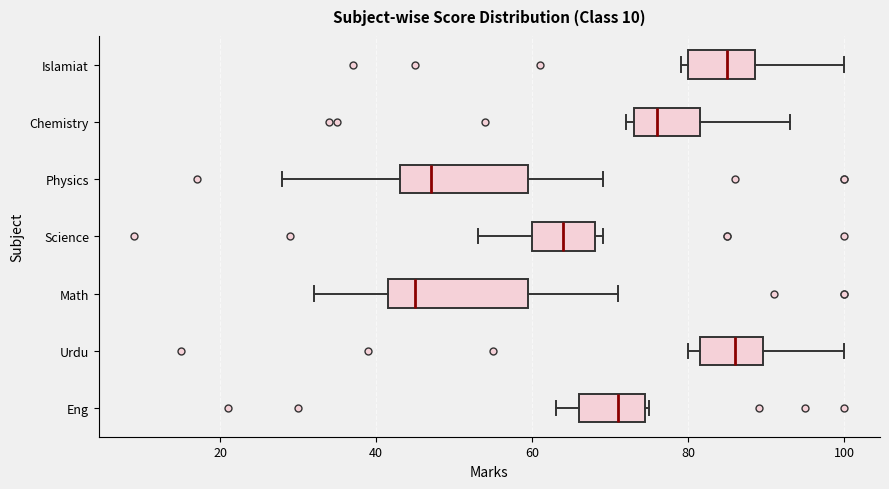

Reading bottom to top, transcribe this box plot: for each box, give where its median line is, the range the box spans, and where its two whiskers end, as read against the x-axis. The values are not printed on the chart, so give them approximately, as read against the axis.

Eng: median 72, box 66 to 74, whiskers 64 to 76
Urdu: median 86, box 82 to 90, whiskers 80 to 100
Math: median 46, box 42 to 60, whiskers 32 to 72
Science: median 64, box 60 to 68, whiskers 54 to 70
Physics: median 48, box 44 to 60, whiskers 28 to 70
Chemistry: median 76, box 74 to 82, whiskers 72 to 94
Islamiat: median 86, box 80 to 88, whiskers 80 (just left of the box's left edge) to 100